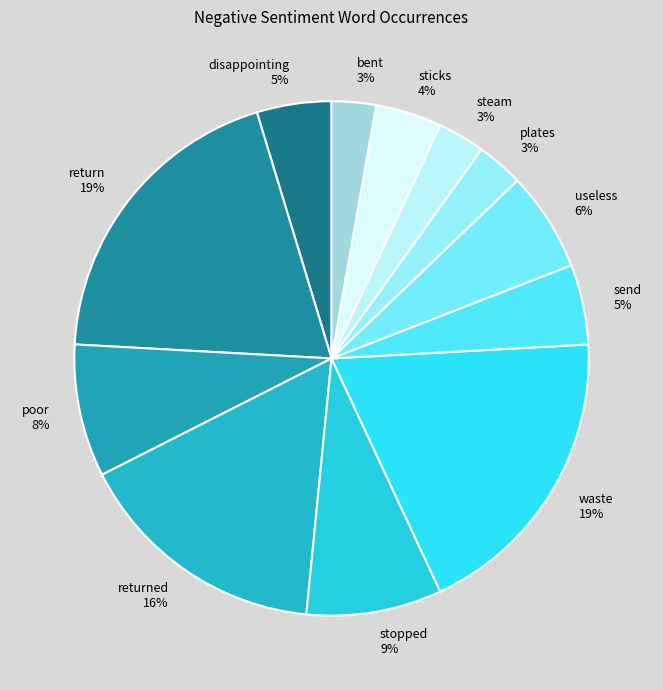

How many slices are in this pie chart?

12